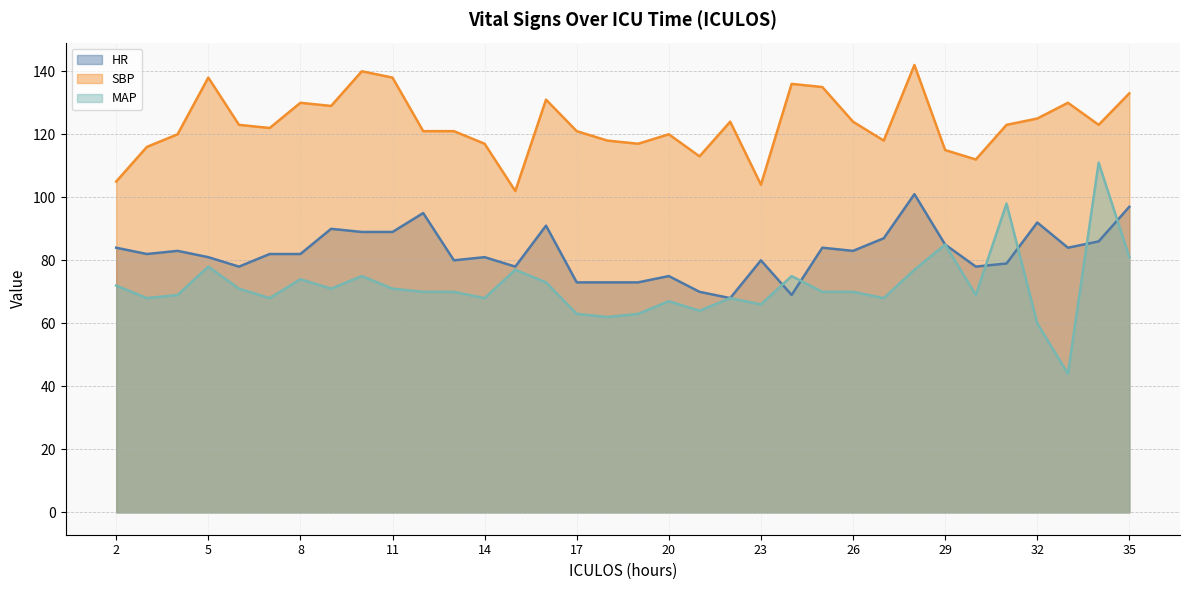

What is the maximum value for MAP?

111